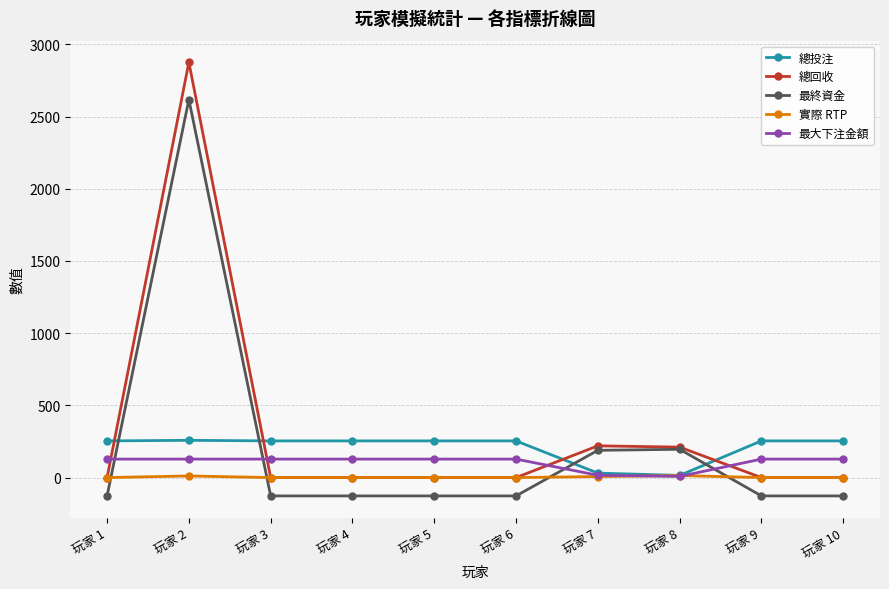

The value of 總回收 at 玩家 2 is 1017.9. True or false?

False